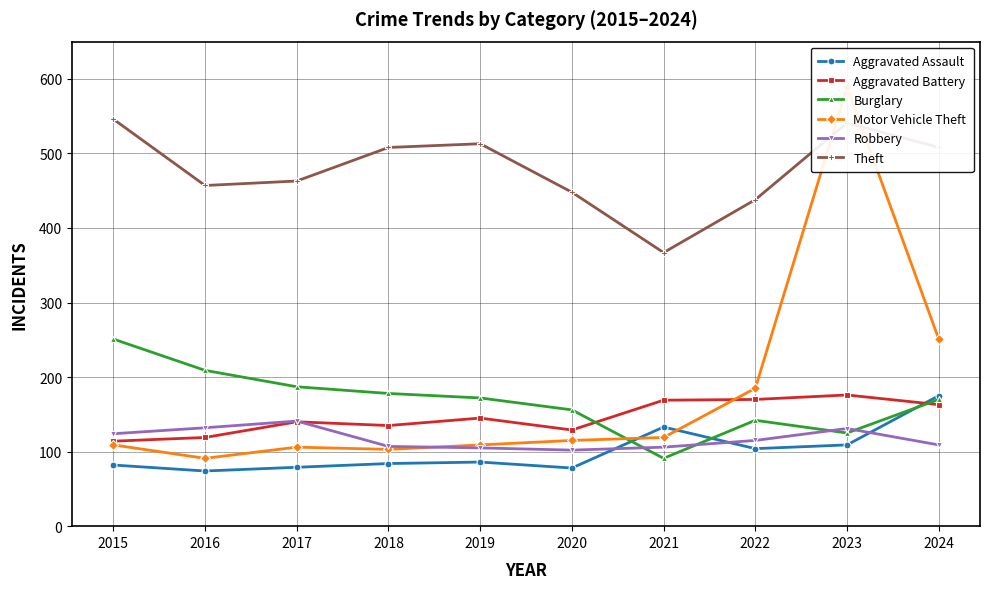

Which has a higher value, 2023 or 2017?

2023